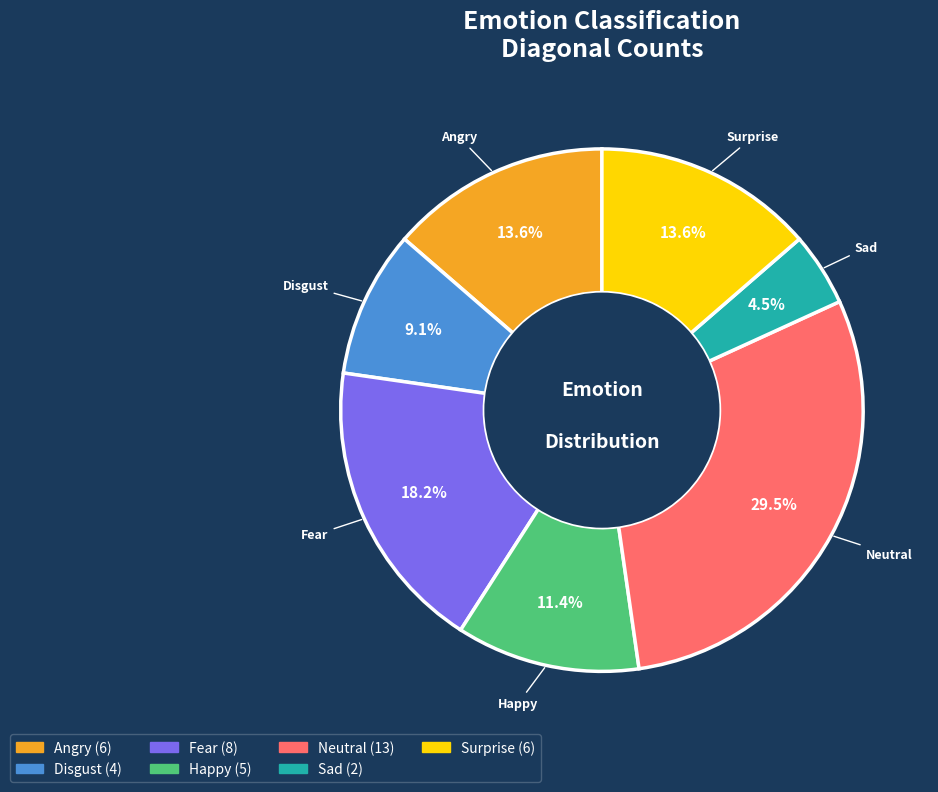

Is there any slice that represents more than half of the pie?

No